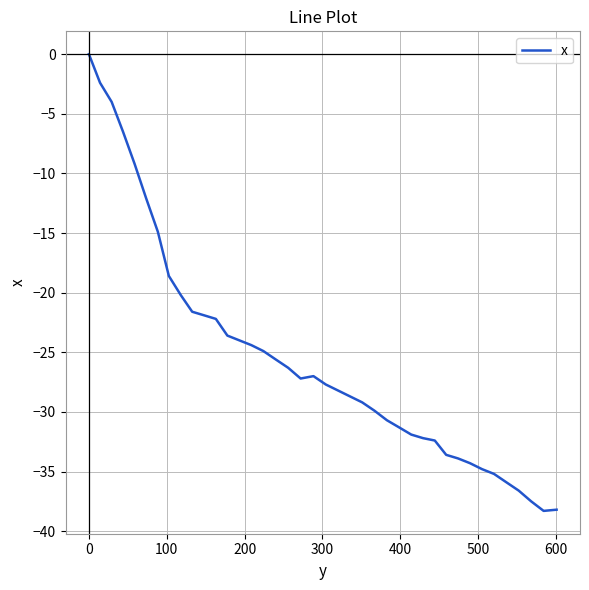

How many lines are shown in the chart?

1